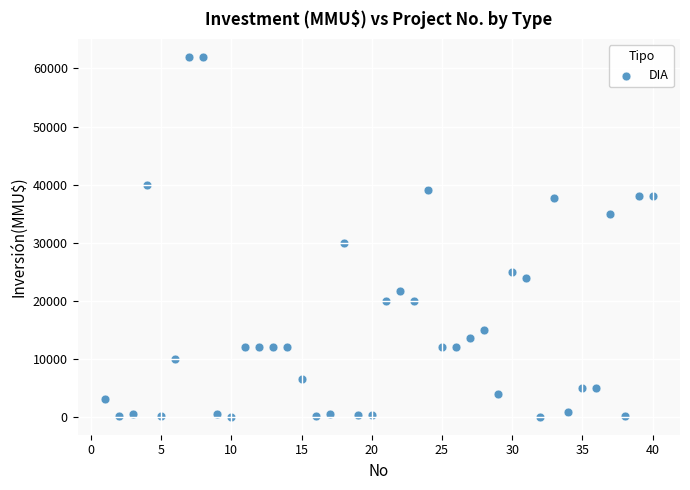

What is the range of X values (max minus min)?

39